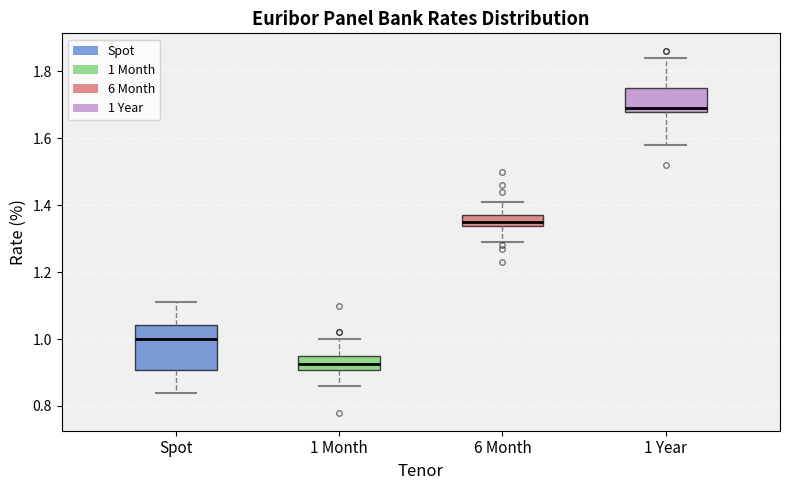

Reading left to right, transcribe this box plot: for each box, give where its median line is, the range the box spans, and where its two whiskers end, as read against the y-axis. The values are not printed on the chart, so give them approximately, as read against the axis.

Spot: median 1.00, box 0.90 to 1.04, whiskers 0.84 to 1.12
1 Month: median 0.92, box 0.90 to 0.96, whiskers 0.86 to 1.00
6 Month: median 1.36, box 1.34 to 1.38, whiskers 1.30 to 1.42
1 Year: median 1.70, box 1.68 to 1.76, whiskers 1.58 to 1.84